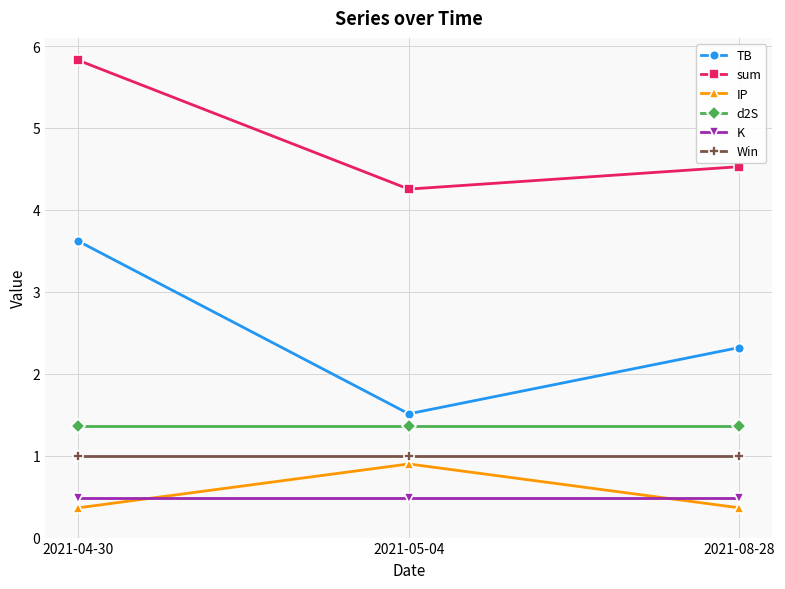

What is the difference between the sum values at 2021-05-04 and 2021-08-28?

0.3